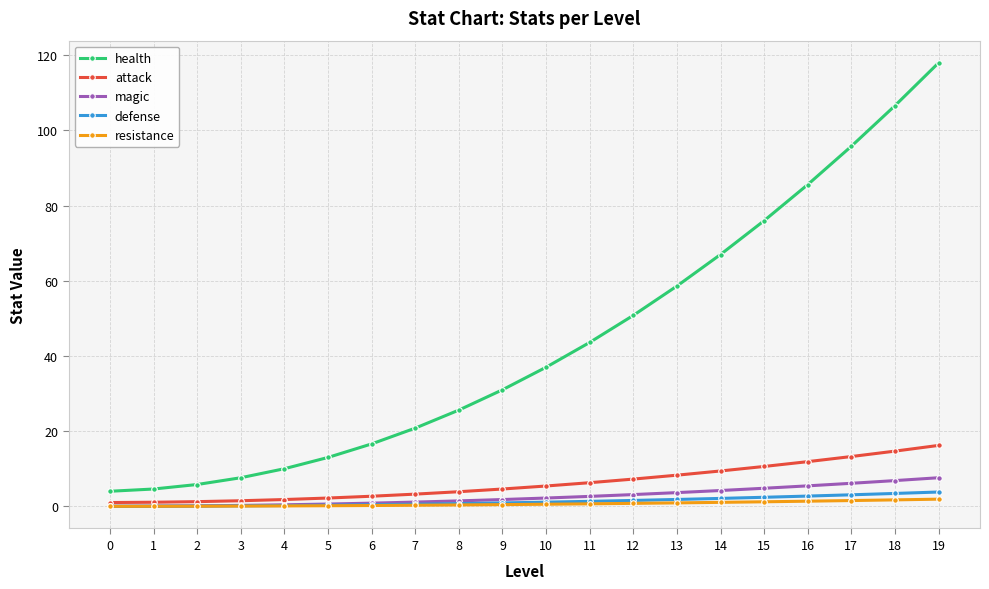

What are all the series names shown in the legend?

health, attack, magic, defense, resistance